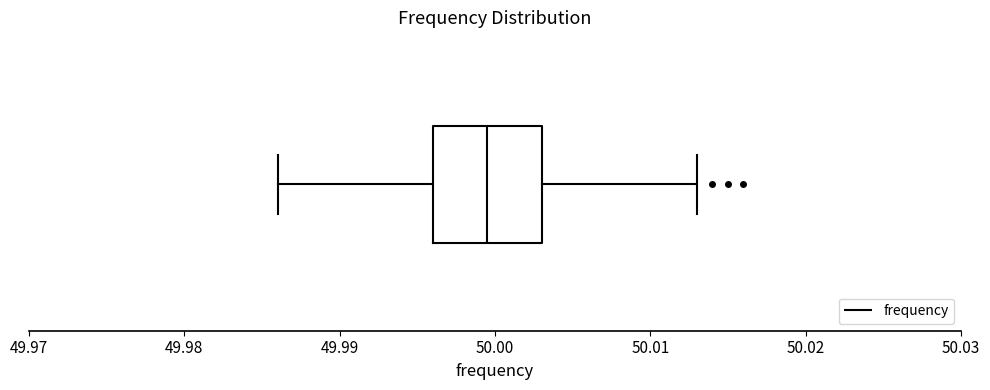

Read this box plot against the x-axis: the position of the median line, the range covered by the box, and the ends of both whiskers. The values are not printed on the chart, so give them approximately, as read against the axis.

median 50.000, box 49.996 to 50.003, whiskers 49.986 to 50.013